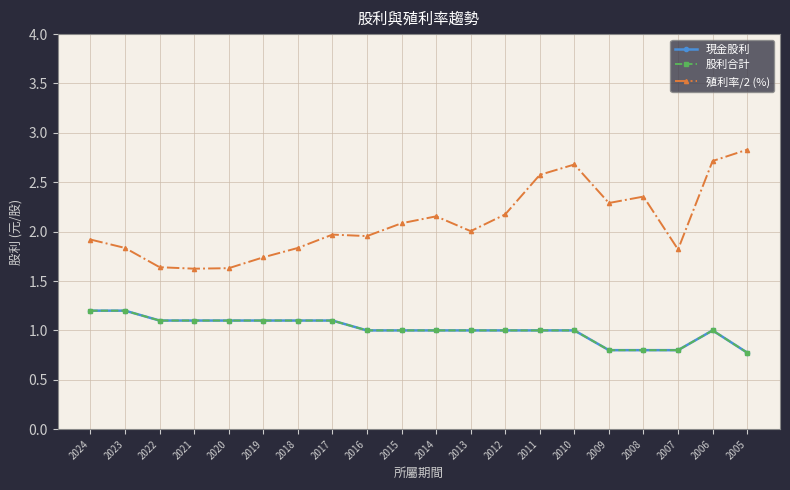

What is the average value of the 股利合計 series?

1.0